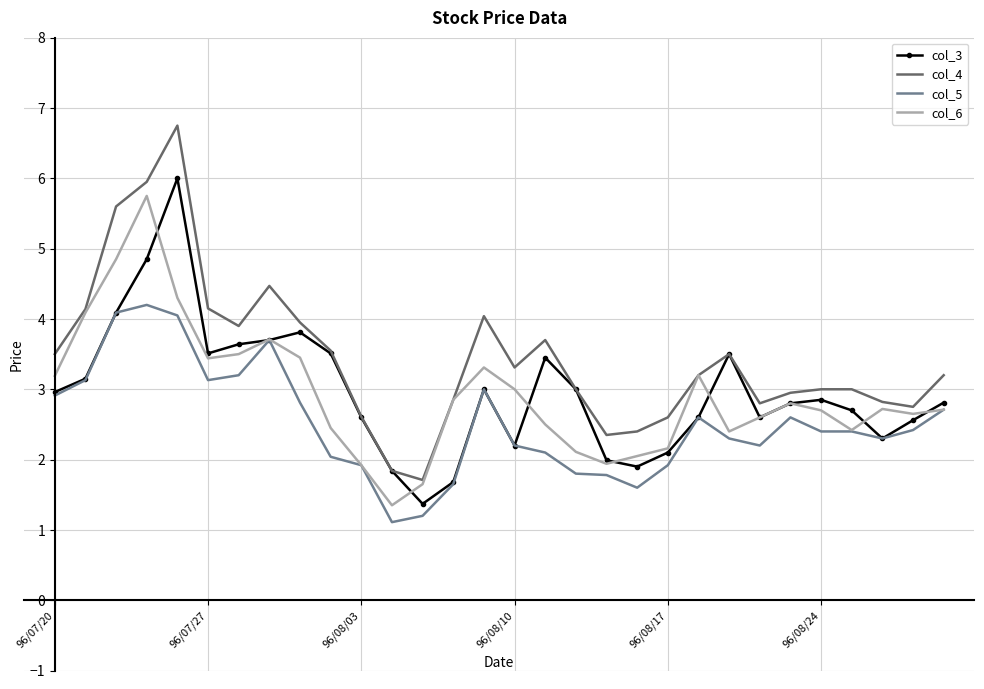

What is the minimum value shown in the chart?

1.1